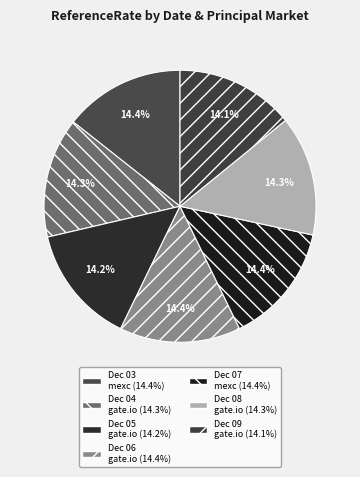

How many segments does this pie chart have?

7